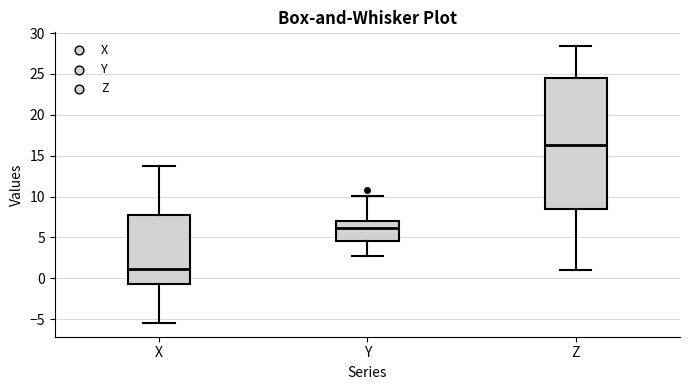

Where does the median line of the box for Y sit on the y-axis? The values are not printed on the chart, so give them approximately, as read against the axis.

6.0